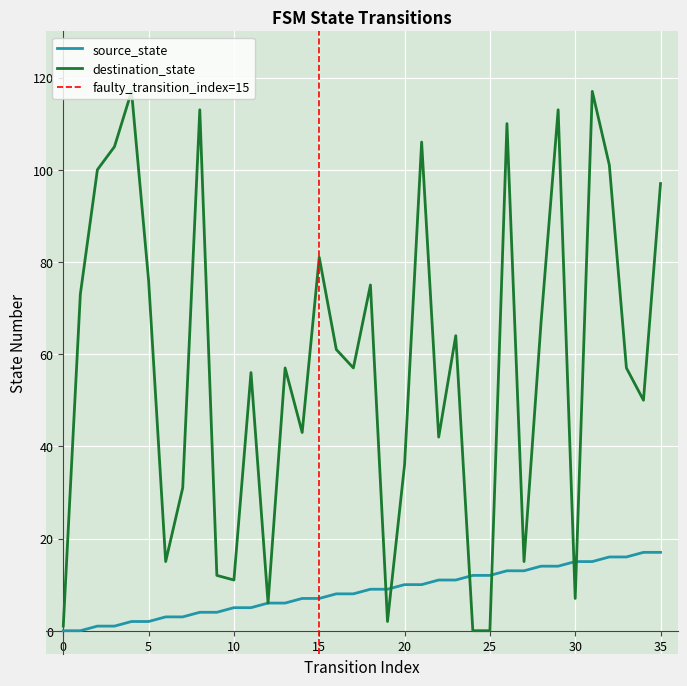

Which series ends up on top after the final intersection of source_state and destination_state?

destination_state